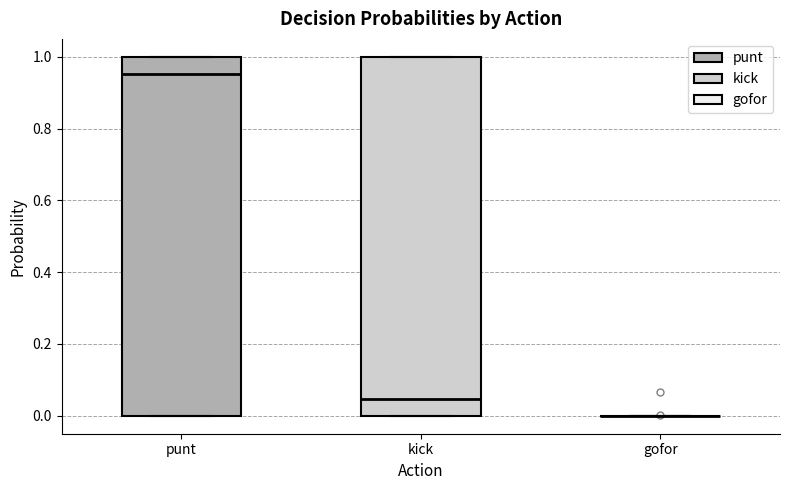

Reading left to right, transcribe this box plot: for each box, give where its median line is, the range the box spans, and where its two whiskers end, as read against the y-axis. The values are not printed on the chart, so give them approximately, as read against the axis.

punt: median 0.96, box 0.00 to 1.00, whiskers 0.00 to 1.00
kick: median 0.04, box 0.00 to 1.00, whiskers 0.00 to 1.00
gofor: box collapsed to a line at 0.00, whiskers 0.00 to 0.00